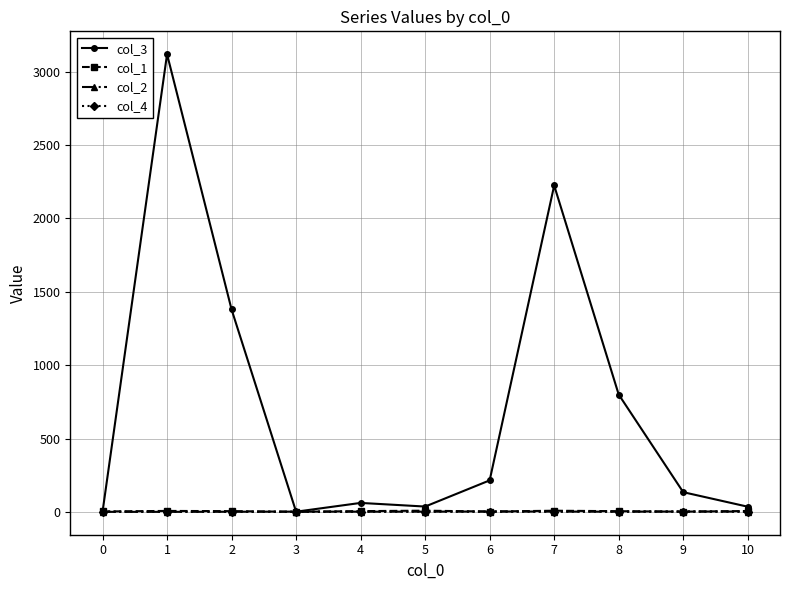

Count the col_2 values in the range 1 to 3.

9